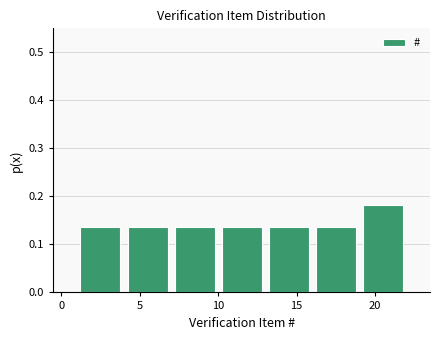

Reading left to right, list every bar in this chart as the range it spans on the x-axis followed by its height. The values are not printed on the chart, so give them approximately, as read against the axis.

1 to 4: 0.14
4 to 7: 0.14
7 to 10: 0.14
10 to 13: 0.14
13 to 16: 0.14
16 to 19: 0.14
19 to 22: 0.18